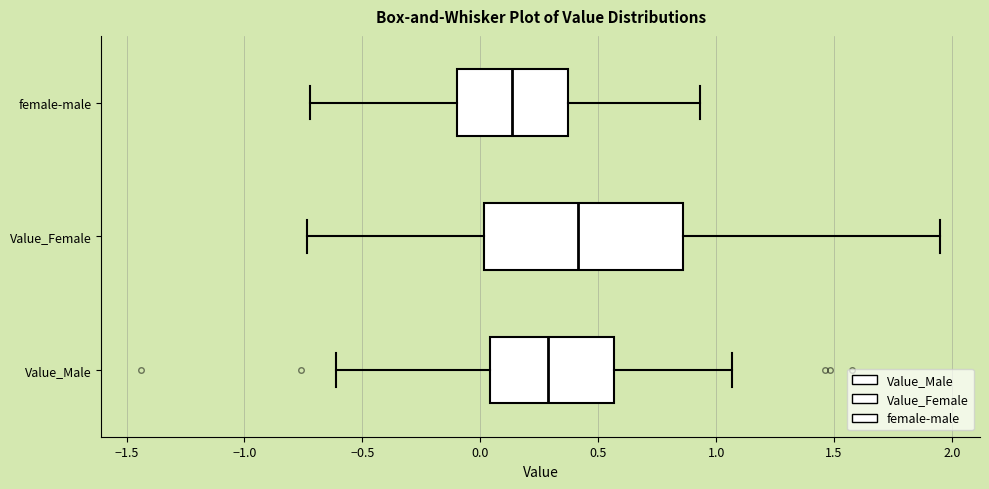

Reading bottom to top, read every box against the x-axis: the position of its median line, the range the box covers, and the ends of its whiskers. The values are not printed on the chart, so give them approximately, as read against the axis.

Value_Male: median 0.30, box 0.05 to 0.55, whiskers -0.60 to 1.05
Value_Female: median 0.40, box 0.00 to 0.85, whiskers -0.75 to 1.95
female-male: median 0.15, box -0.10 to 0.35, whiskers -0.70 to 0.95